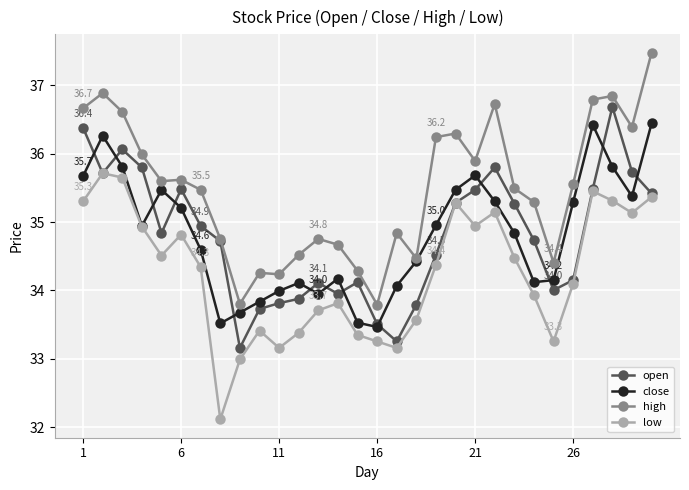

Which series has the widest spread of values?

high